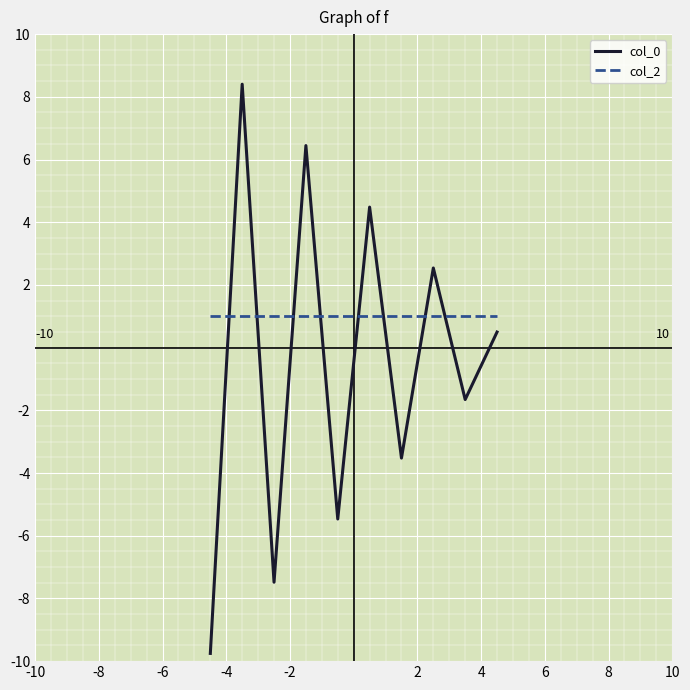

At how many categories does at least one series exceed 6?

2